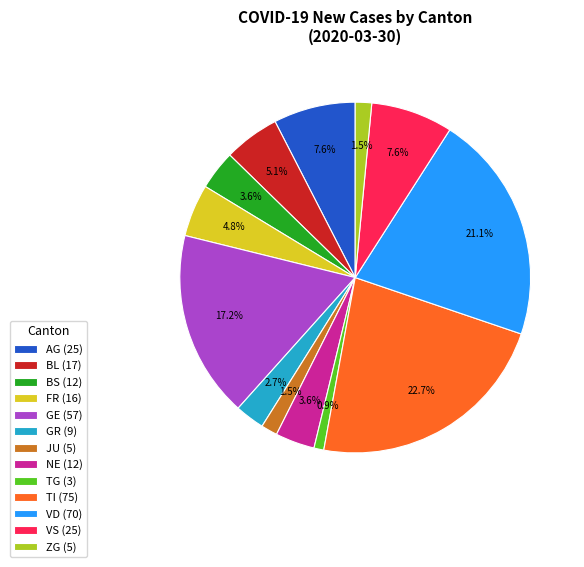

Between TG (3) and GR (9), which is larger?

GR (9)